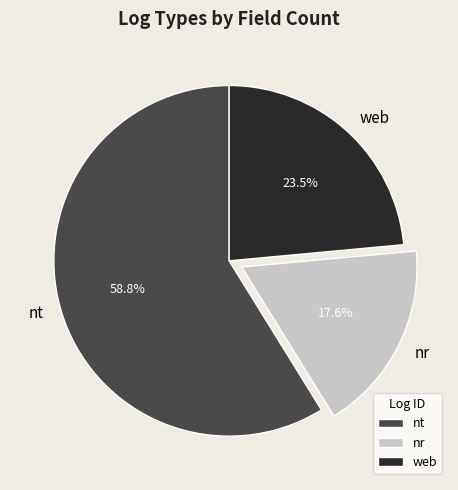

Approximately how many times larger is the value at web compared to nr?

1.3